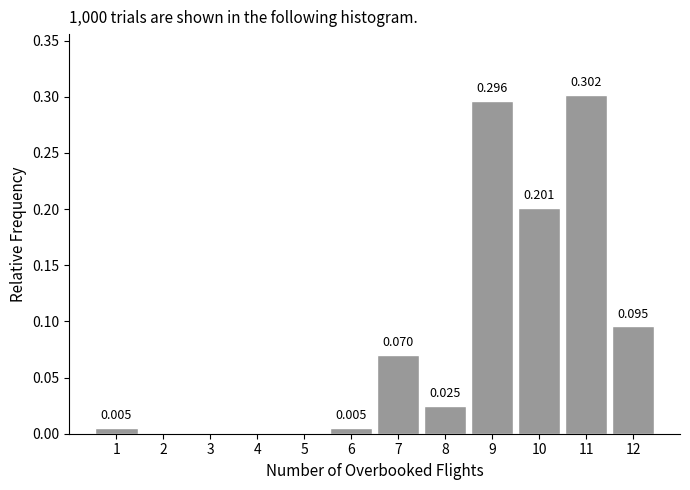

Which range on the x-axis has the tallest bar?

10.5 to 11.5